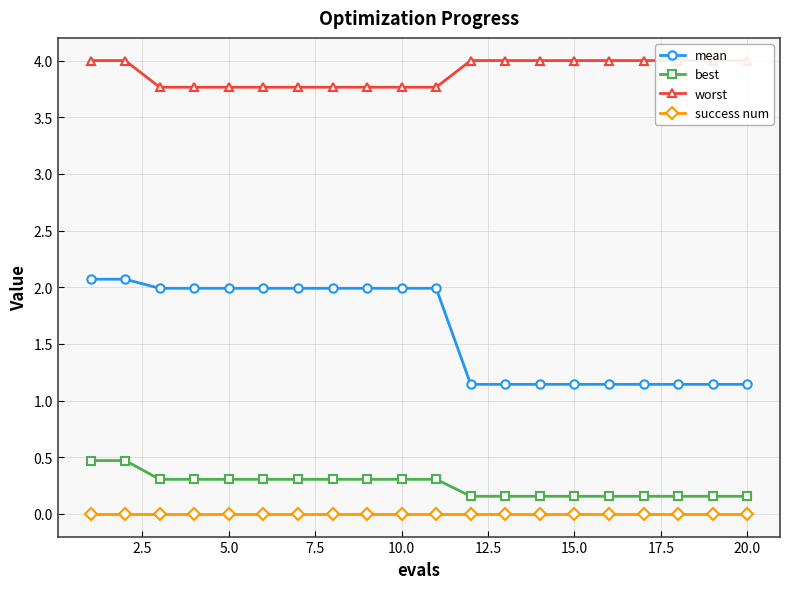

True or false: mean and worst cross at least once.

False